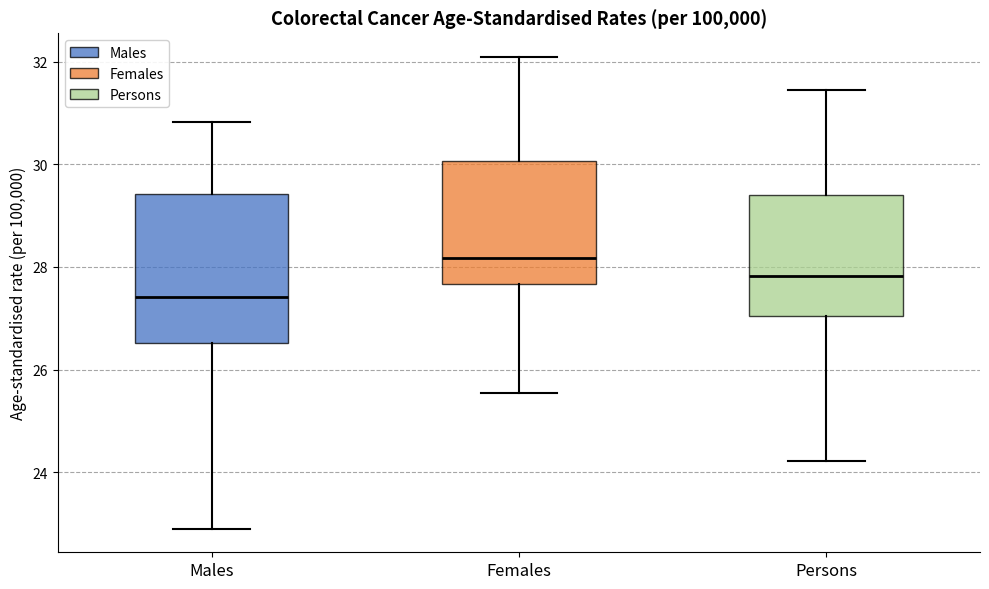

Reading left to right, read every box against the y-axis: the position of its median line, the range the box covers, and the ends of its whiskers. The values are not printed on the chart, so give them approximately, as read against the axis.

Males: median 27.4, box 26.6 to 29.4, whiskers 22.8 to 30.8
Females: median 28.2, box 27.6 to 30.0, whiskers 25.6 to 32.0
Persons: median 27.8, box 27.0 to 29.4, whiskers 24.2 to 31.4